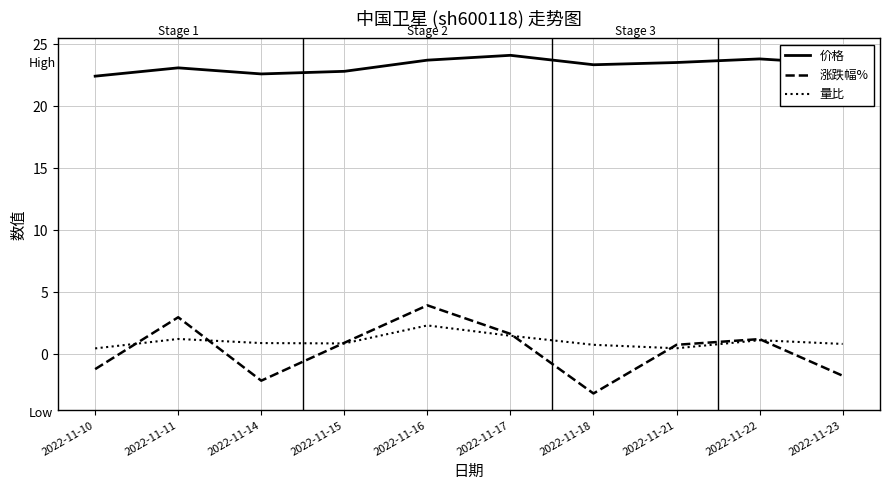

True or false: 涨跌幅% and 价格 intersect in this chart.

False